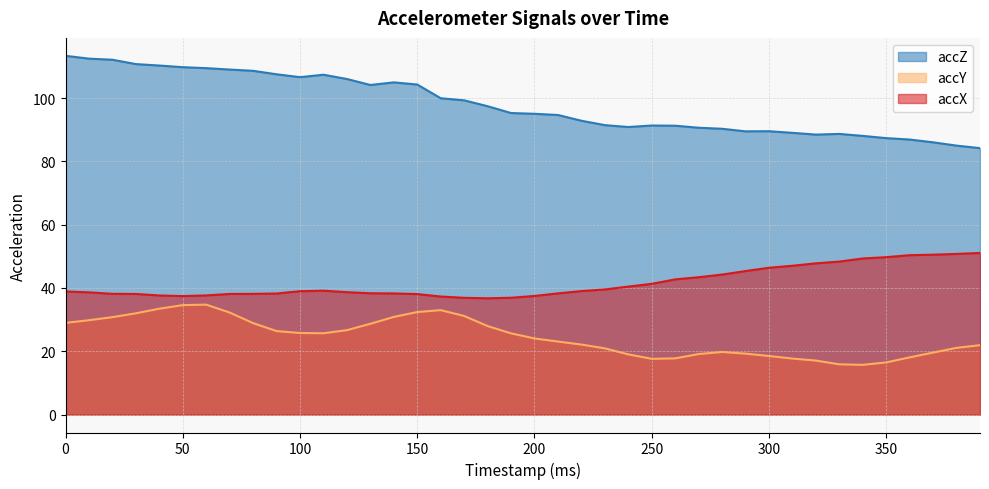

At which label does accY reach its peak?

60